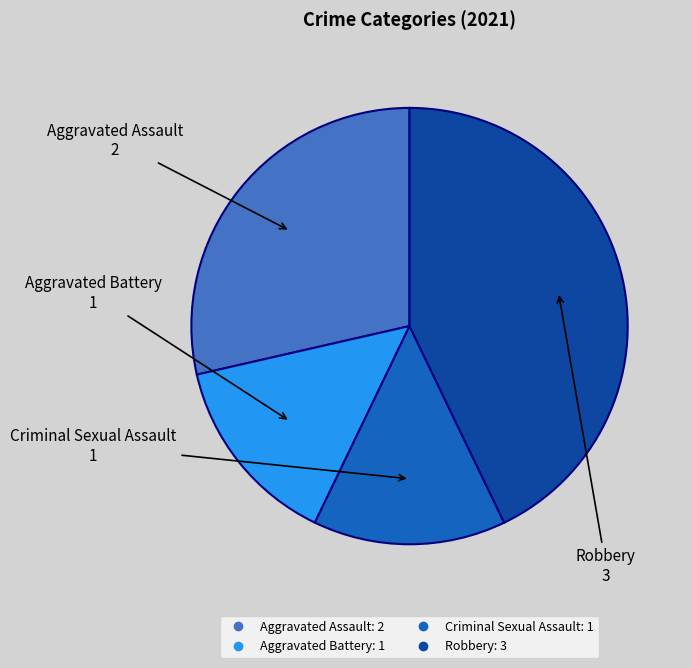

What is the largest slice in the pie chart?

Robbery